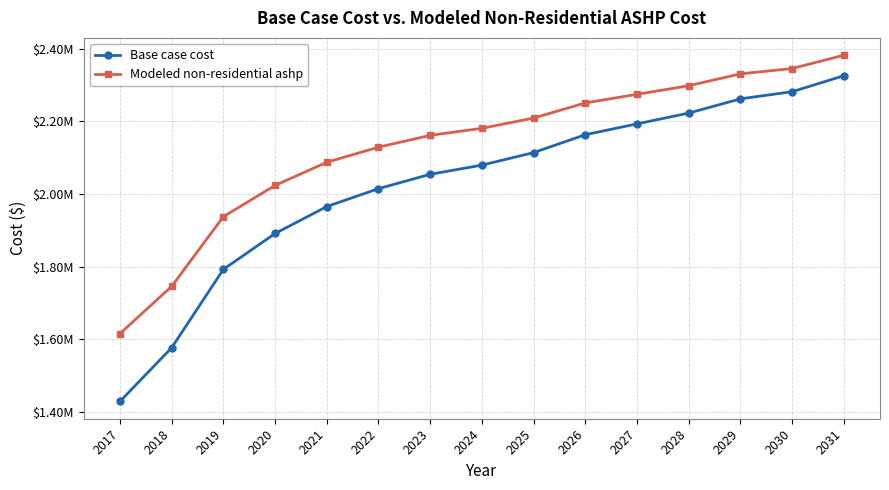

True or false: Base case cost has more than 0 points higher than both neighbors.

False